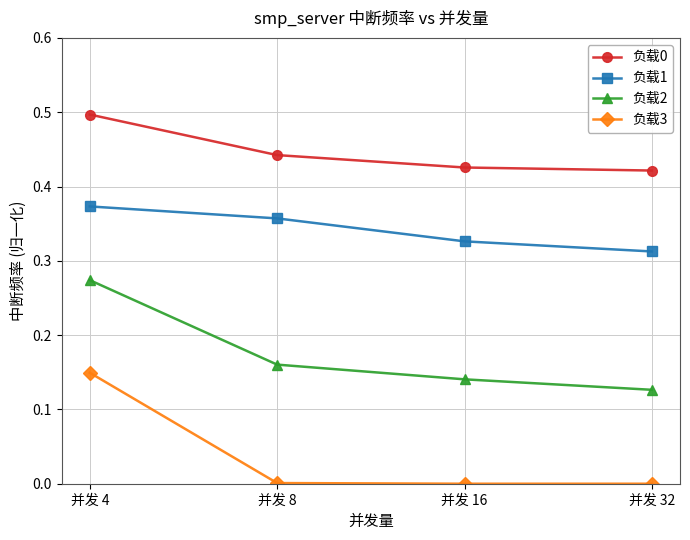

True or false: 负载0 and 负载2 intersect in this chart.

False